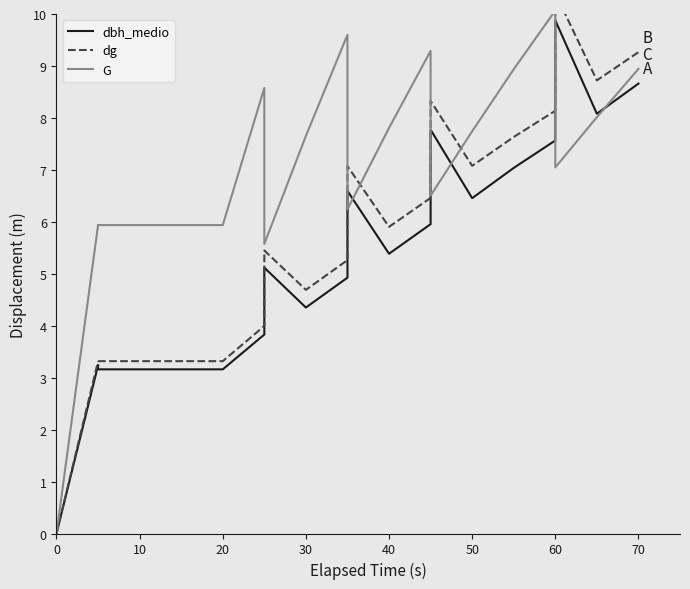

Rank the series by their maximum value, from highest to lowest.

dg, G, dbh_medio